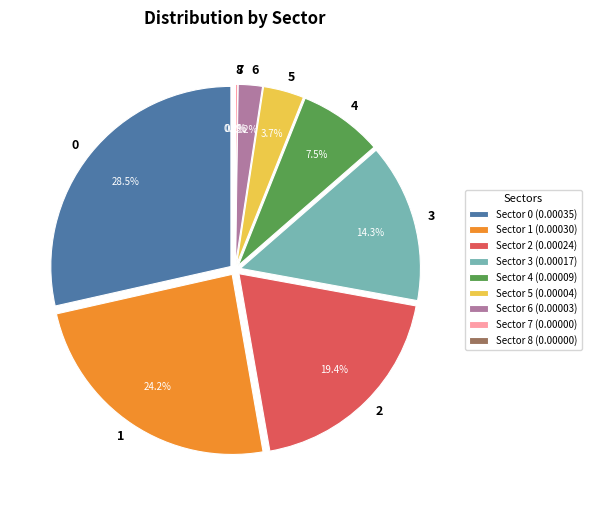

To the nearest percent, what portion does 1 represent?

24%